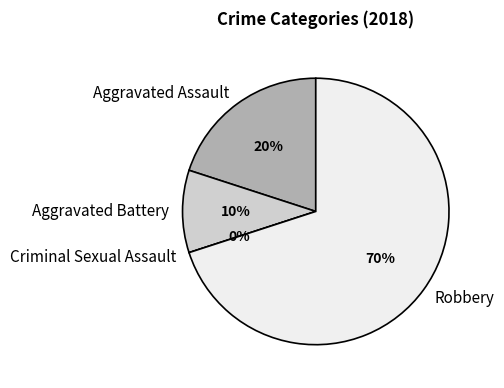

What portion of the pie excludes Aggravated Assault?

80.0%